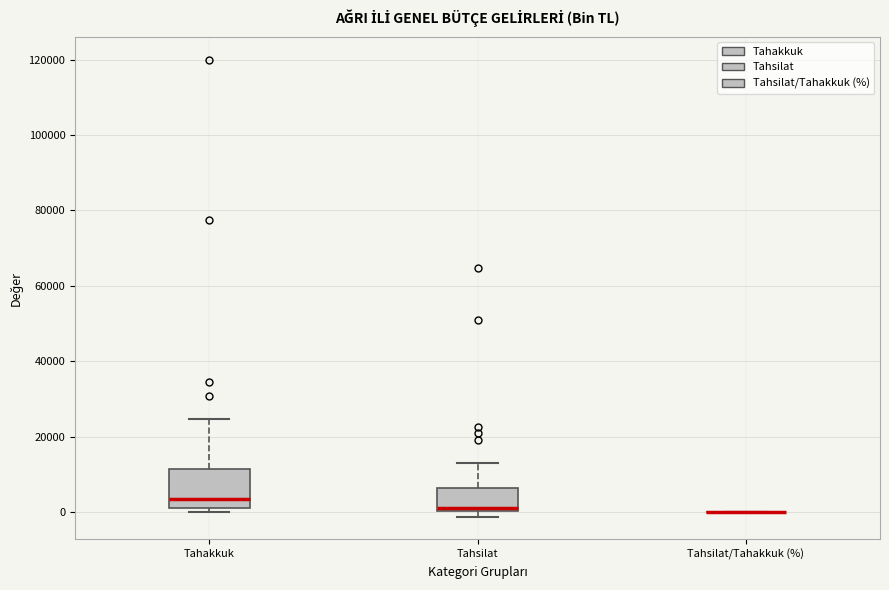

Where is the lower edge of the box for Tahakkuk on the y-axis? The values are not printed on the chart, so give them approximately, as read against the axis.

0